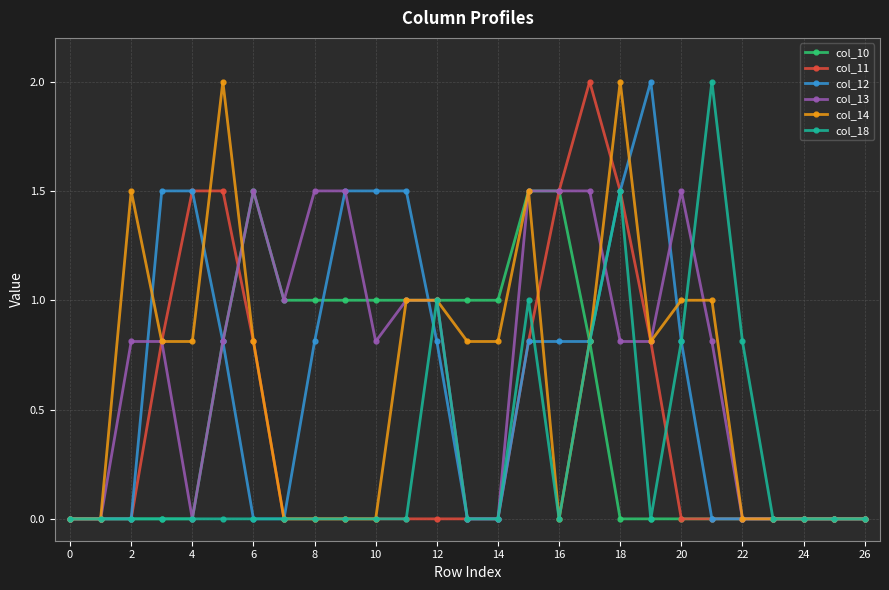

Which series has the largest total across all categories?

col_13